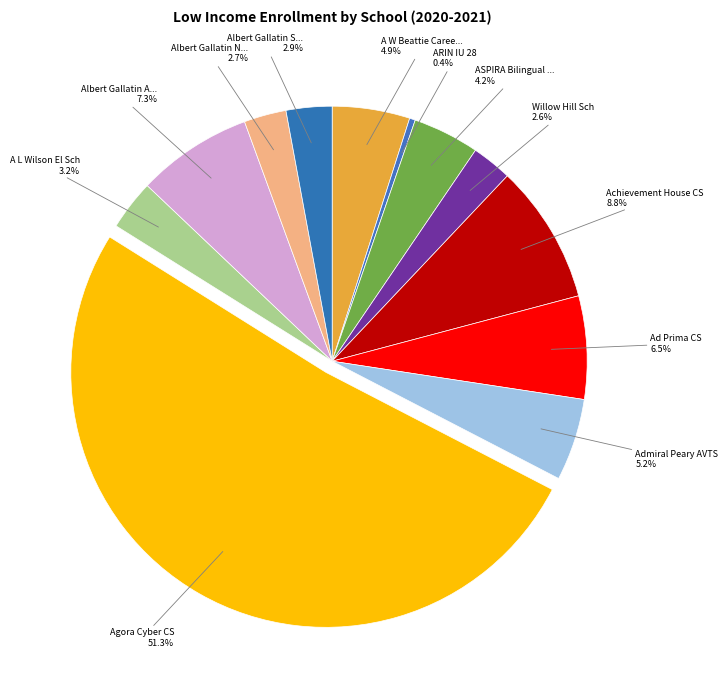

How many slices are in this pie chart?

12